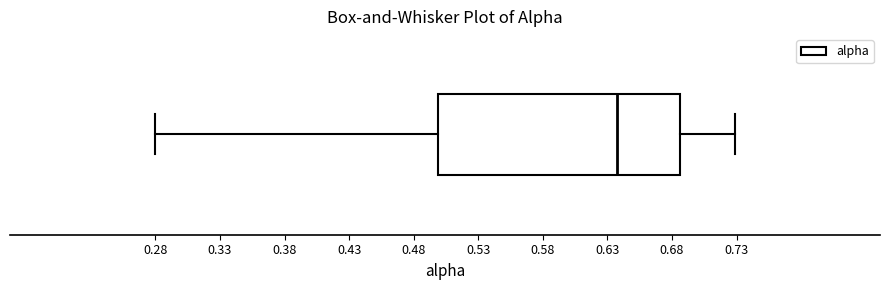

Read this box plot against the x-axis: the position of the median line, the range covered by the box, and the ends of both whiskers. The values are not printed on the chart, so give them approximately, as read against the axis.

median 0.635, box 0.500 to 0.685, whiskers 0.280 to 0.730